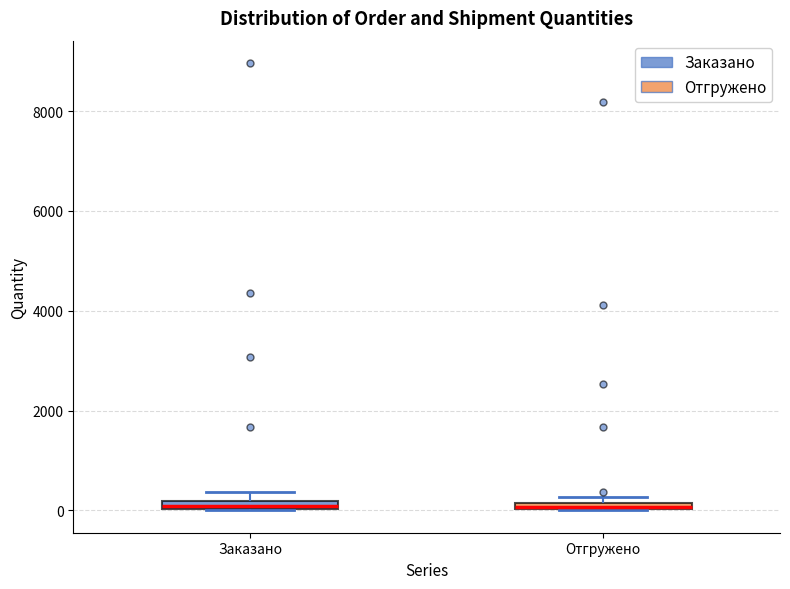

Where is the lower edge of the box for Заказано on the y-axis? The values are not printed on the chart, so give them approximately, as read against the axis.

0